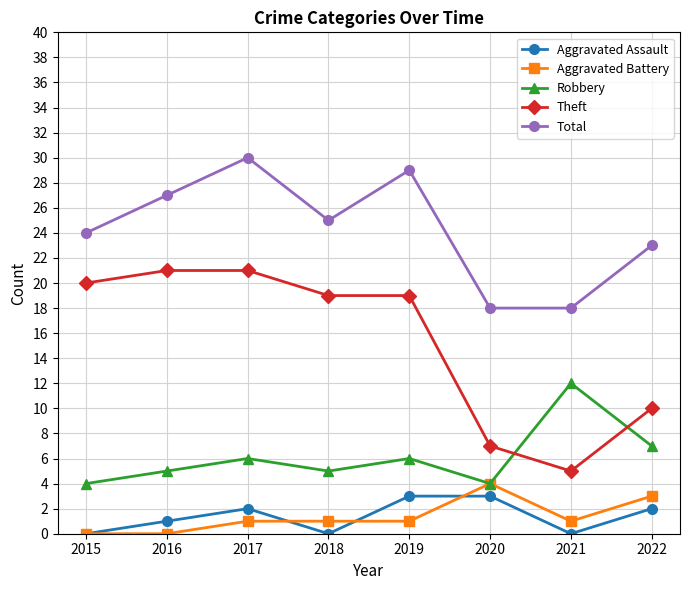

Does the chart have visible grid lines?

Yes